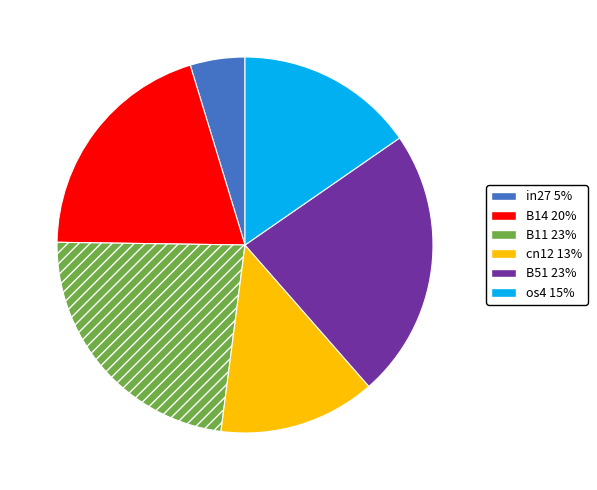

Is there any slice that represents more than half of the pie?

No